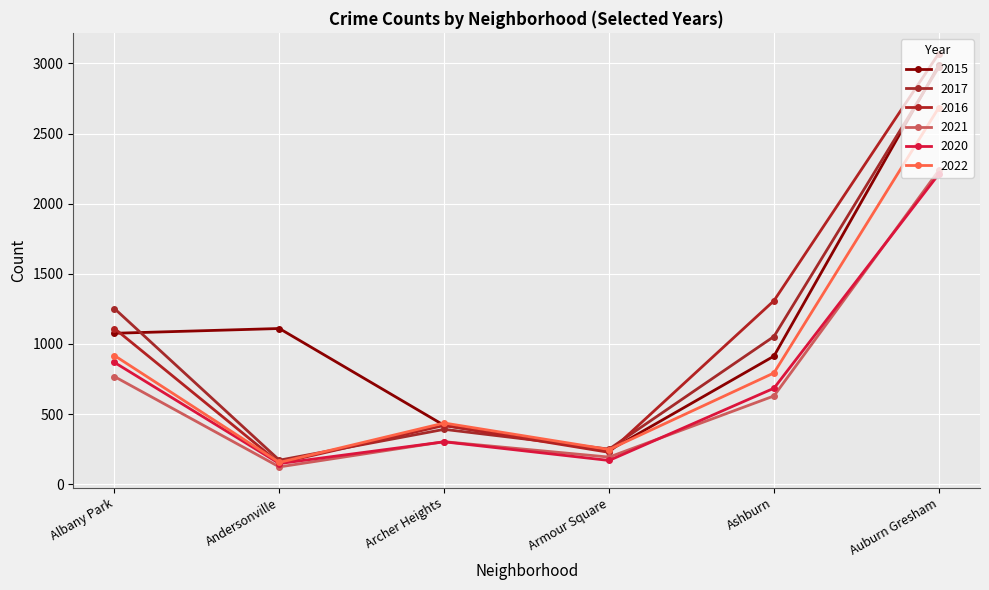

What is the minimum value shown in the chart?

123